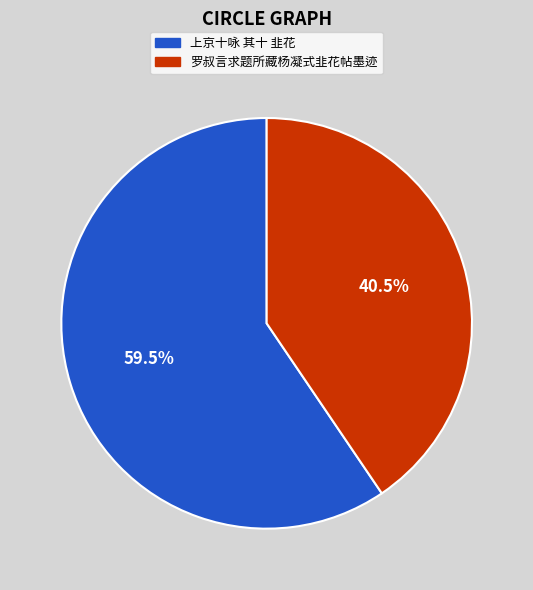

Does 上京十咏 其十 韭花 represent more than half of the total?

Yes